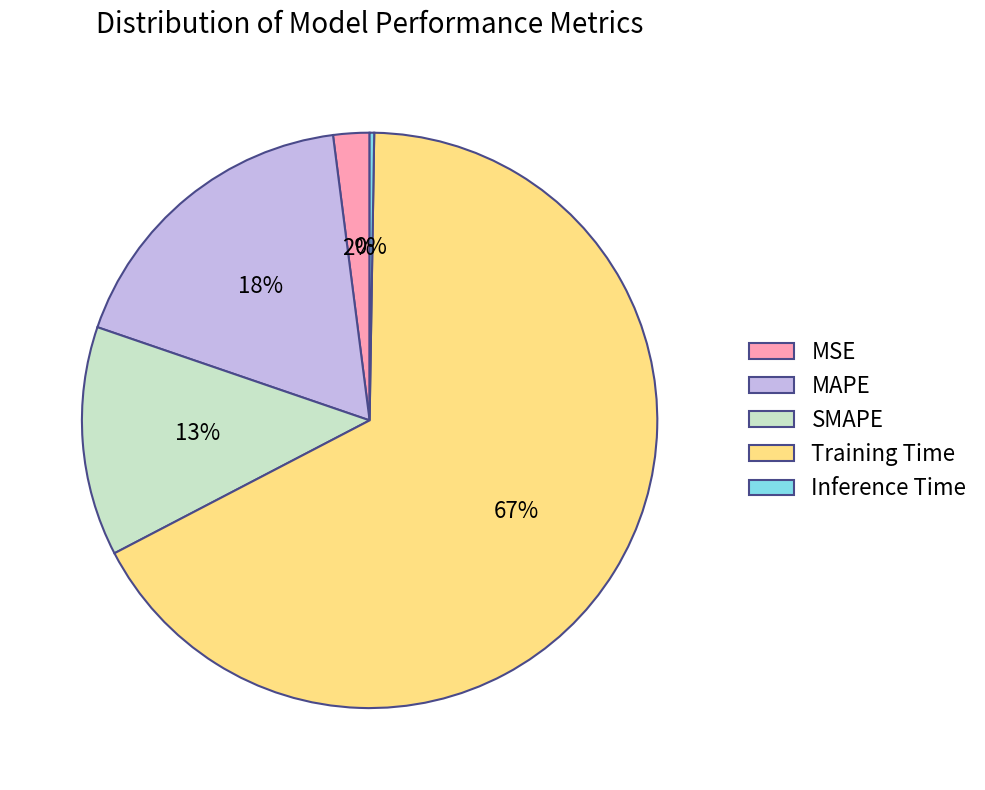

Which category has the biggest portion of the pie?

Training Time